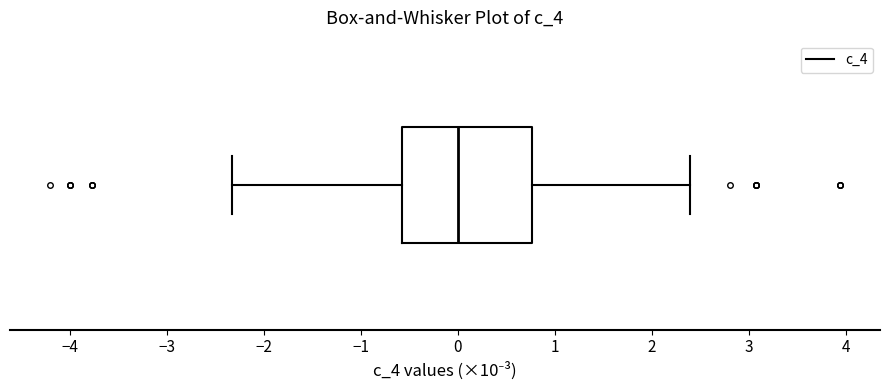

Transcribe this box plot: give where the median line is, the range the box spans, and where the two whiskers end, as read against the x-axis. The values are not printed on the chart, so give them approximately, as read against the axis.

median 0.0, box -0.6 to 0.8, whiskers -2.3 to 2.4